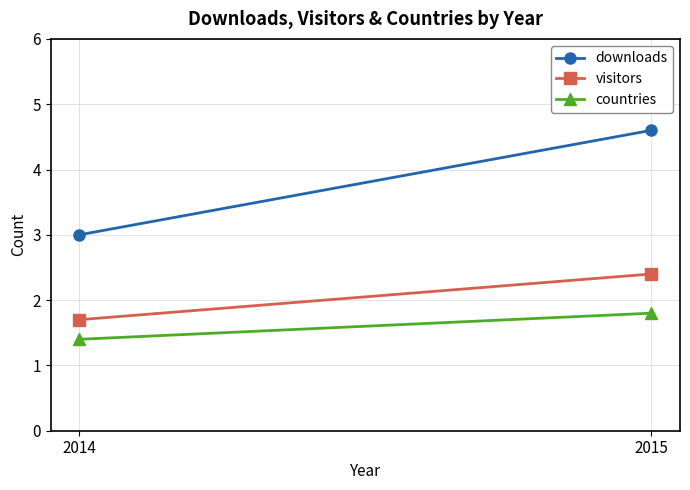

The downloads series shows 4.3 at 2014. True or false?

False